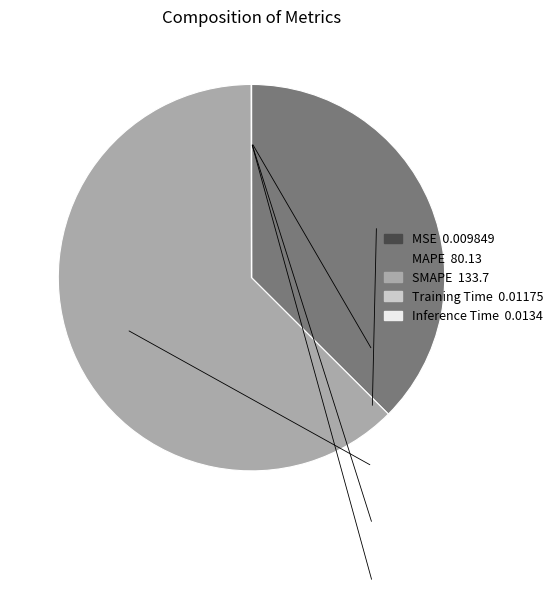

Is the sum of MAPE and SMAPE greater than half?

Yes